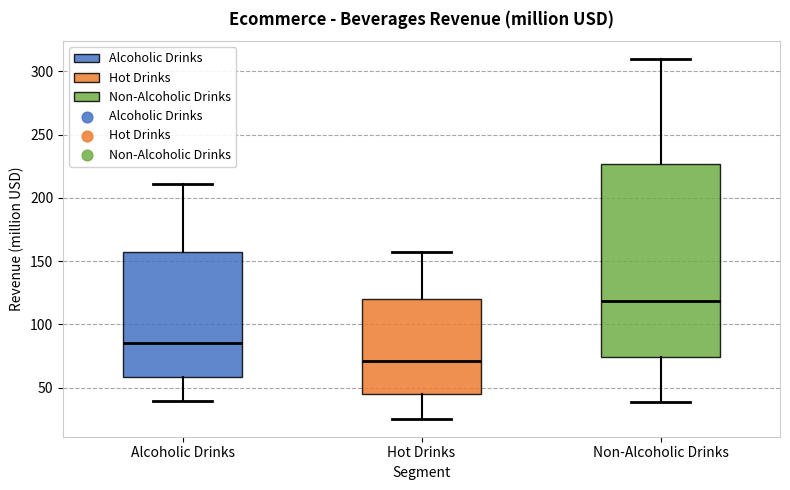

Reading left to right, read every box against the y-axis: the position of its median line, the range the box covers, and the ends of its whiskers. The values are not printed on the chart, so give them approximately, as read against the axis.

Alcoholic Drinks: median 85, box 60 to 155, whiskers 40 to 210
Hot Drinks: median 70, box 45 to 120, whiskers 25 to 155
Non-Alcoholic Drinks: median 120, box 75 to 225, whiskers 40 to 310